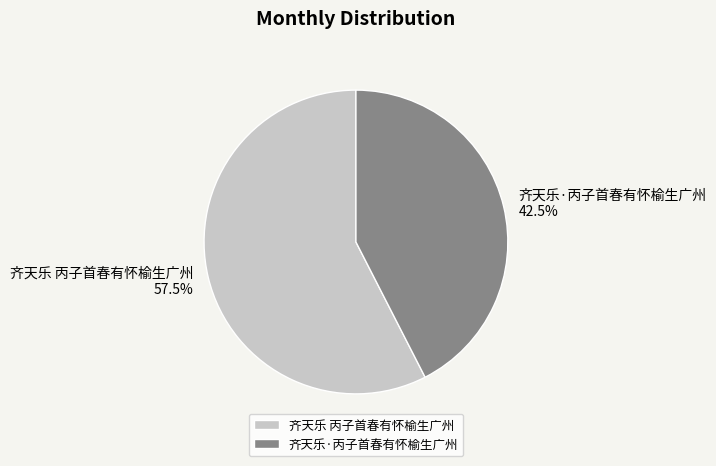

Rank the categories by value from lowest to highest.

齐天乐·丙子首春有怀榆生广州, 齐天乐 丙子首春有怀榆生广州